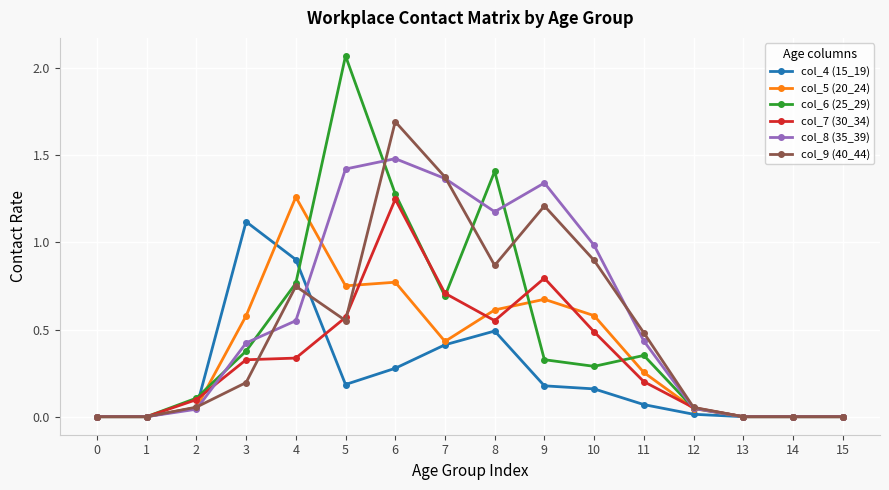

Between 4 and 10, which series saw the biggest shift?

col_4 (15_19)